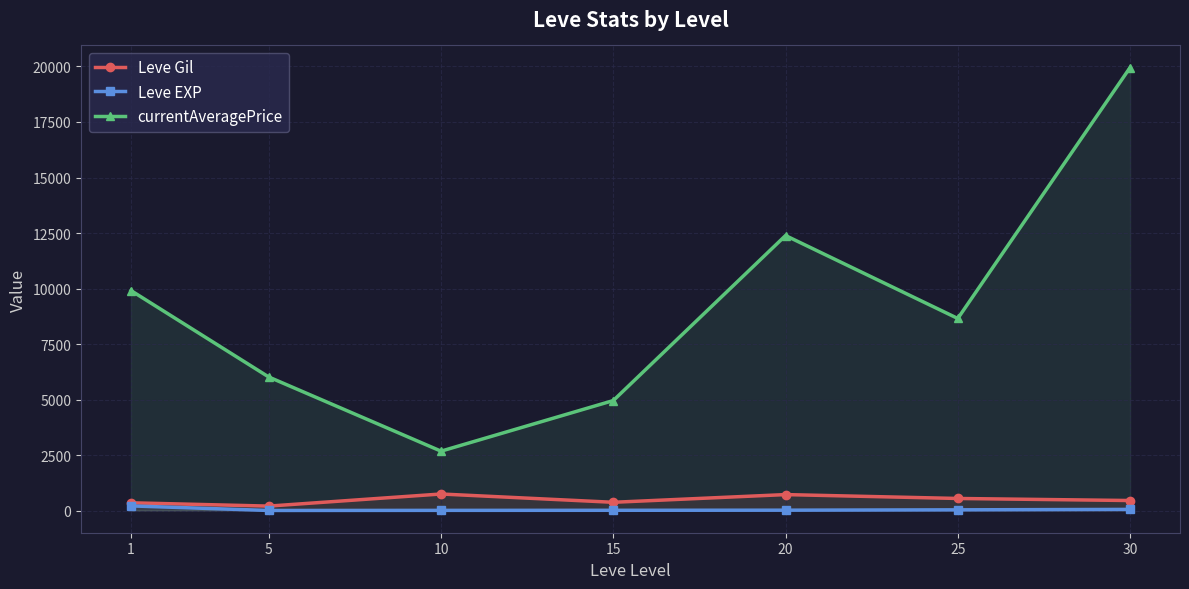

Reading left to right, list all the values displayed in this chart.

Leve Gil: 1=349.8	5=201.7	10=746.7	15=373.3	20=720.0	25=545.0	30=452.5
Leve EXP: 1=210.7	5=4.8	10=9.5	15=12.7	20=18.0	25=33.7	30=52.8
currentAveragePrice: 1=9908.2	5=6015.2	10=2675.8	15=4954.7	20=12386.2	25=8651.7	30=19950.0